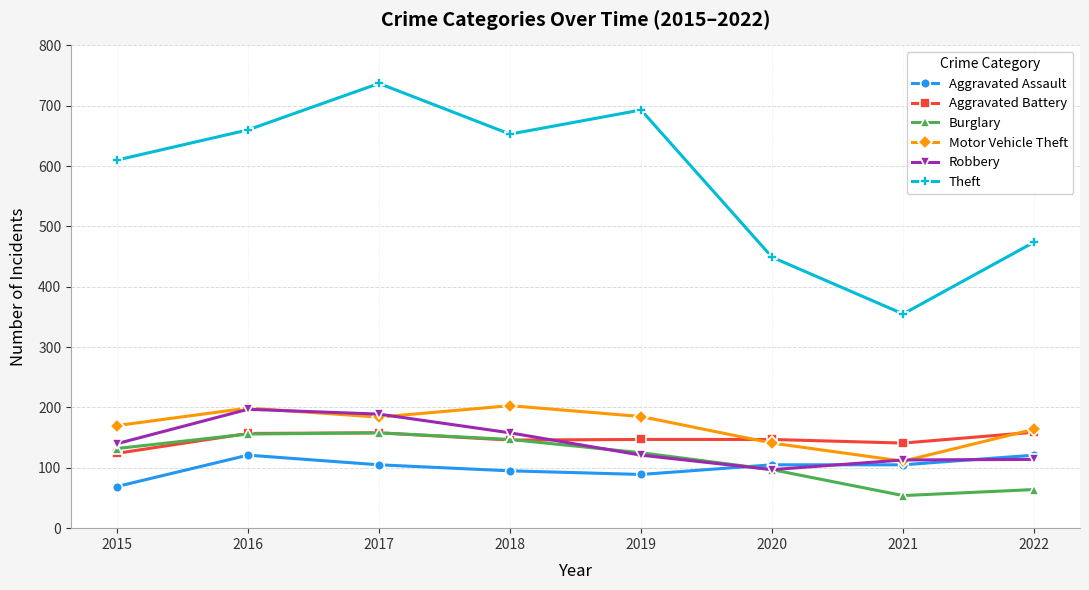

What is the sum of all Aggravated Assault values?

810